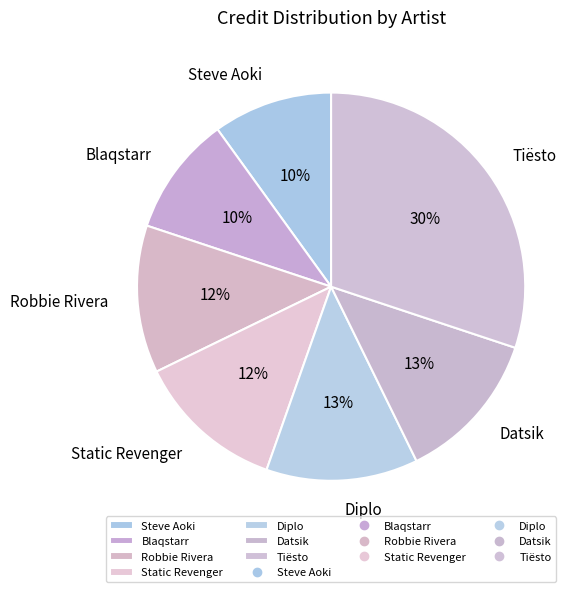

Is there a majority slice in this chart?

No